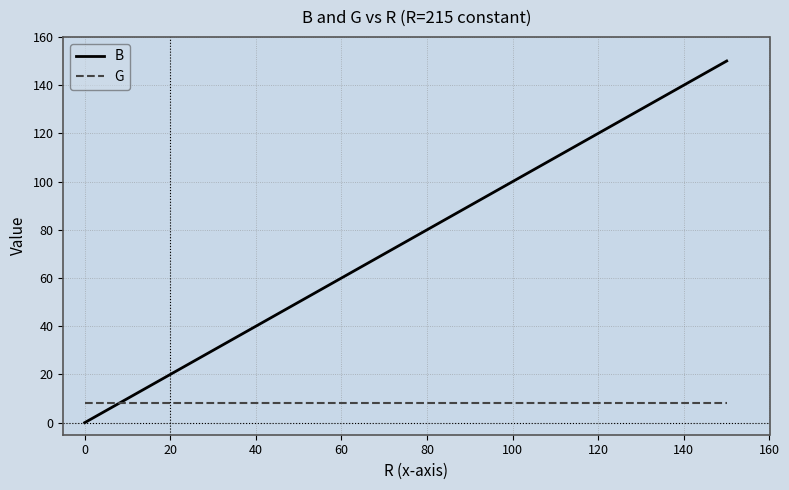

Which series has the largest total across all categories?

B